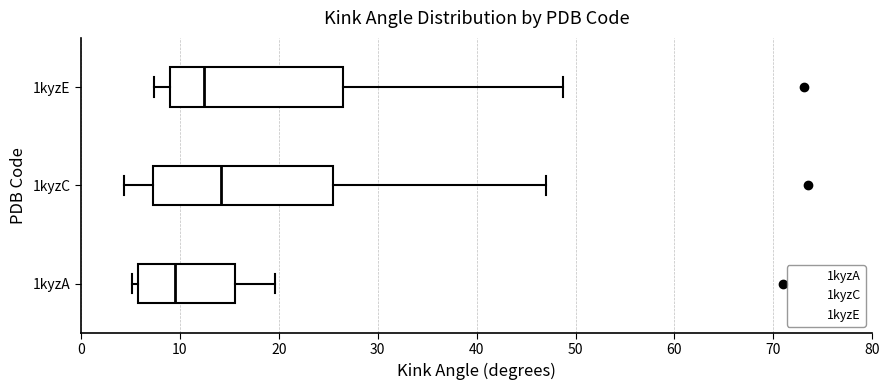

Reading bottom to top, transcribe this box plot: for each box, give where its median line is, the range the box spans, and where its two whiskers end, as read against the x-axis. The values are not printed on the chart, so give them approximately, as read against the axis.

1kyzA: median 9, box 6 to 16, whiskers 5 to 20
1kyzC: median 14, box 7 to 25, whiskers 4 to 47
1kyzE: median 12, box 9 to 26, whiskers 7 to 49